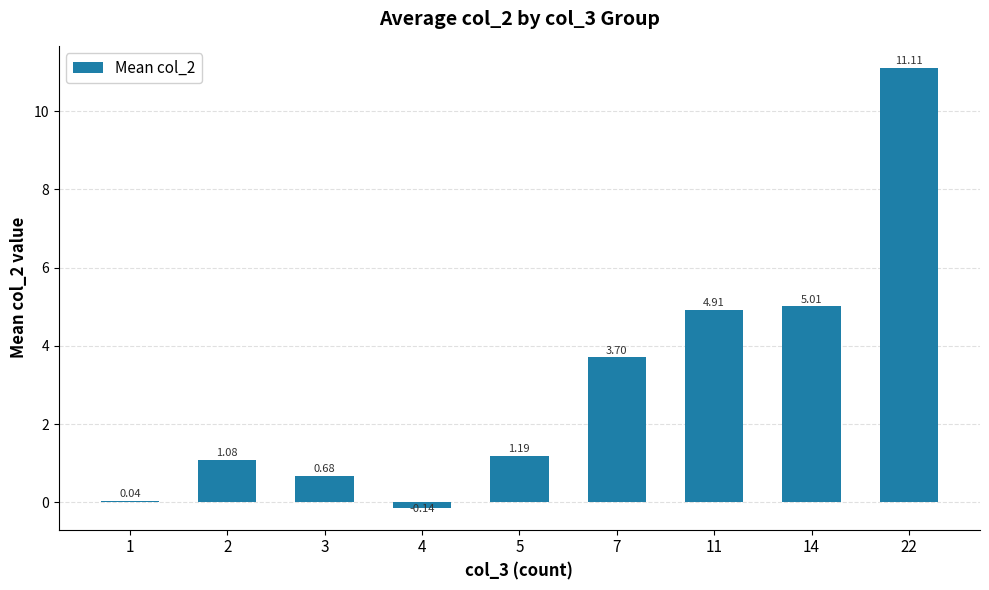

How many data points does each series have?

9